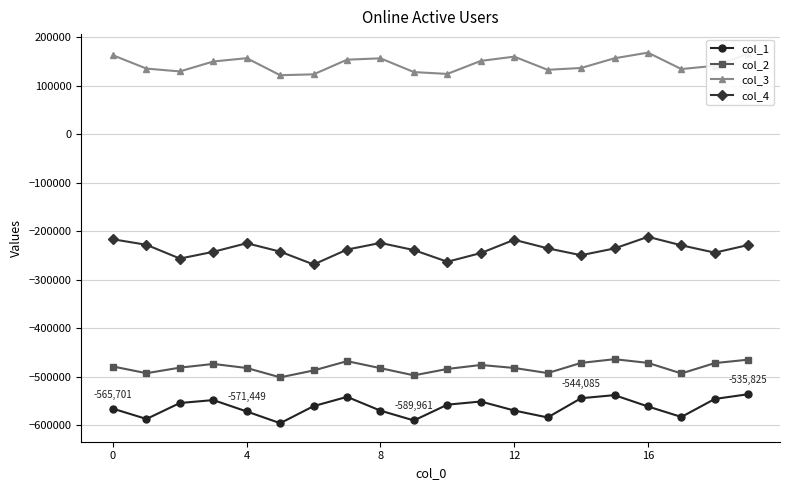

How many values in the col_1 series exceed -560379?

9